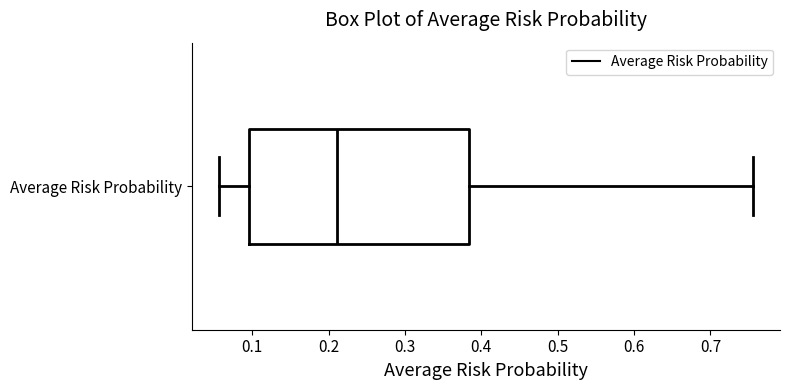

Transcribe this box plot: give where the median line is, the range the box spans, and where the two whiskers end, as read against the x-axis. The values are not printed on the chart, so give them approximately, as read against the axis.

median 0.21, box 0.10 to 0.38, whiskers 0.06 to 0.76